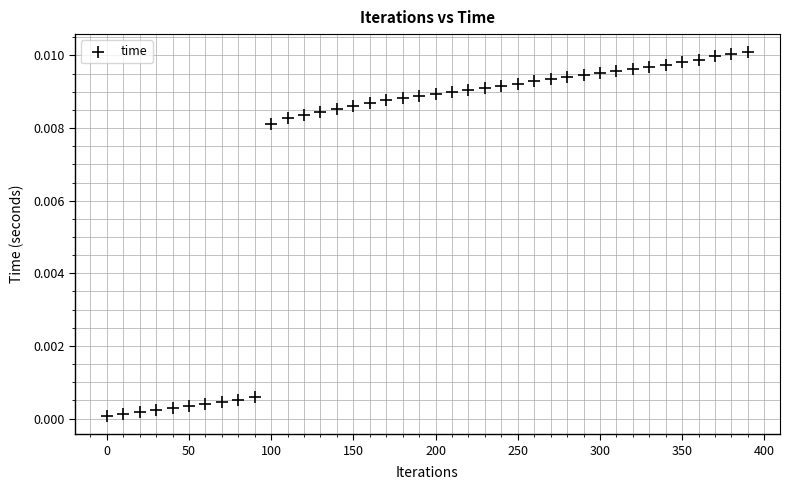

What is the range of X values (max minus min)?

390.0